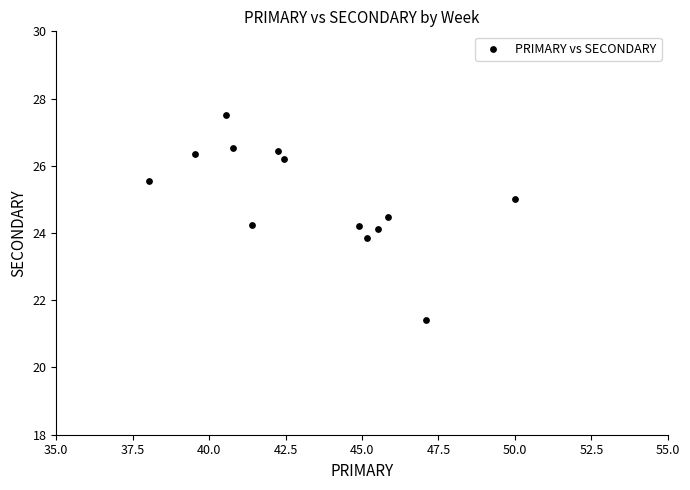

What is the range of X values (max minus min)?

12.0